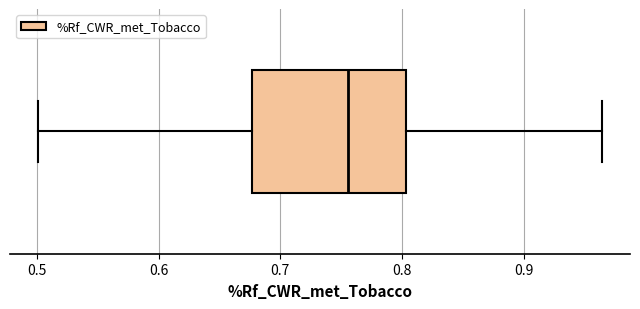

Read this box plot against the x-axis: the position of the median line, the range covered by the box, and the ends of both whiskers. The values are not printed on the chart, so give them approximately, as read against the axis.

median 0.76, box 0.68 to 0.80, whiskers 0.50 to 0.96